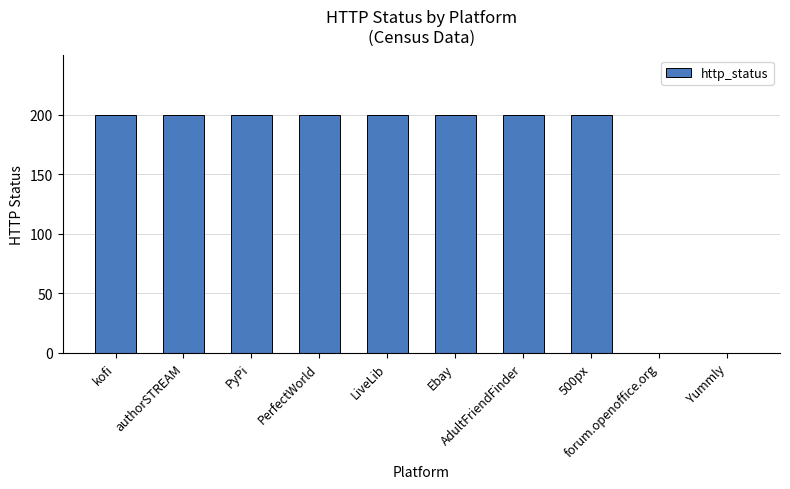

Reading left to right, extract all data points from this chart.

kofi=200	authorSTREAM=200	PyPi=200	PerfectWorld=200	LiveLib=200	Ebay=200	AdultFriendFinder=200	500px=200	forum.openoffice.org=0	Yummly=0